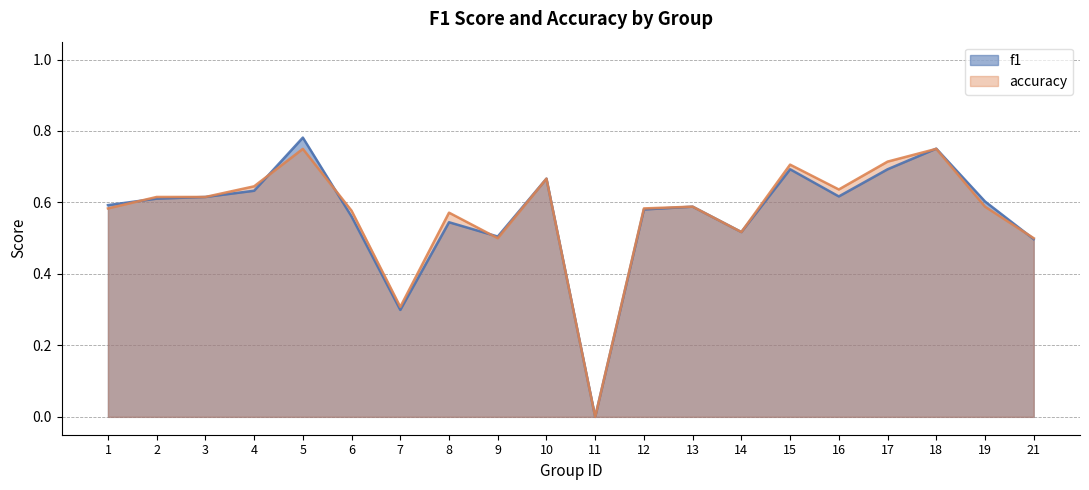

How many intersections are there between f1 and accuracy?

6